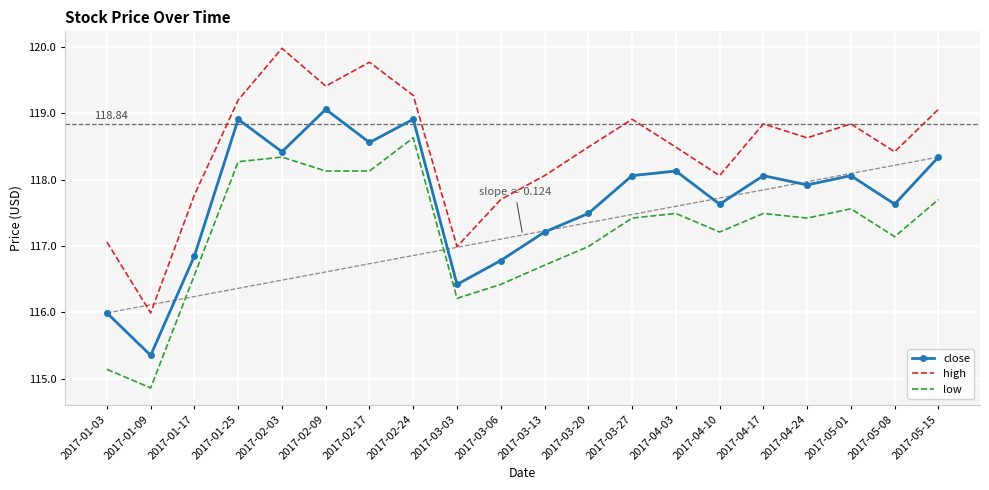

What is the greatest value displayed?

120.0